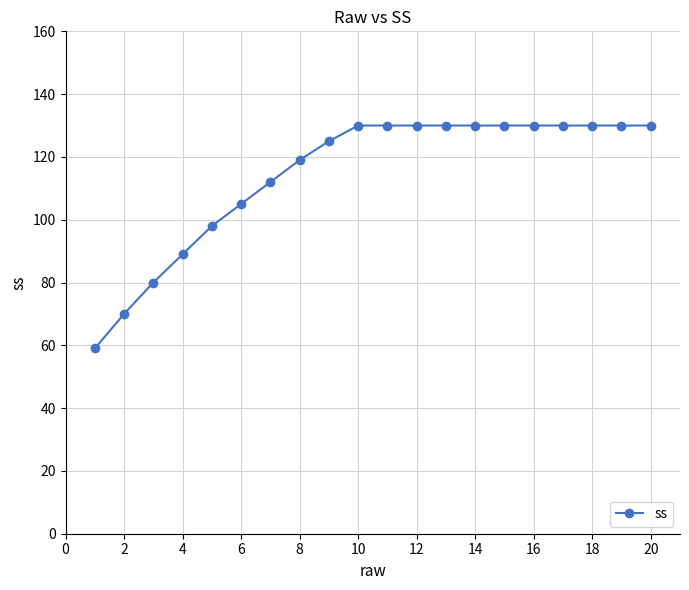

What is the smallest value displayed?

59